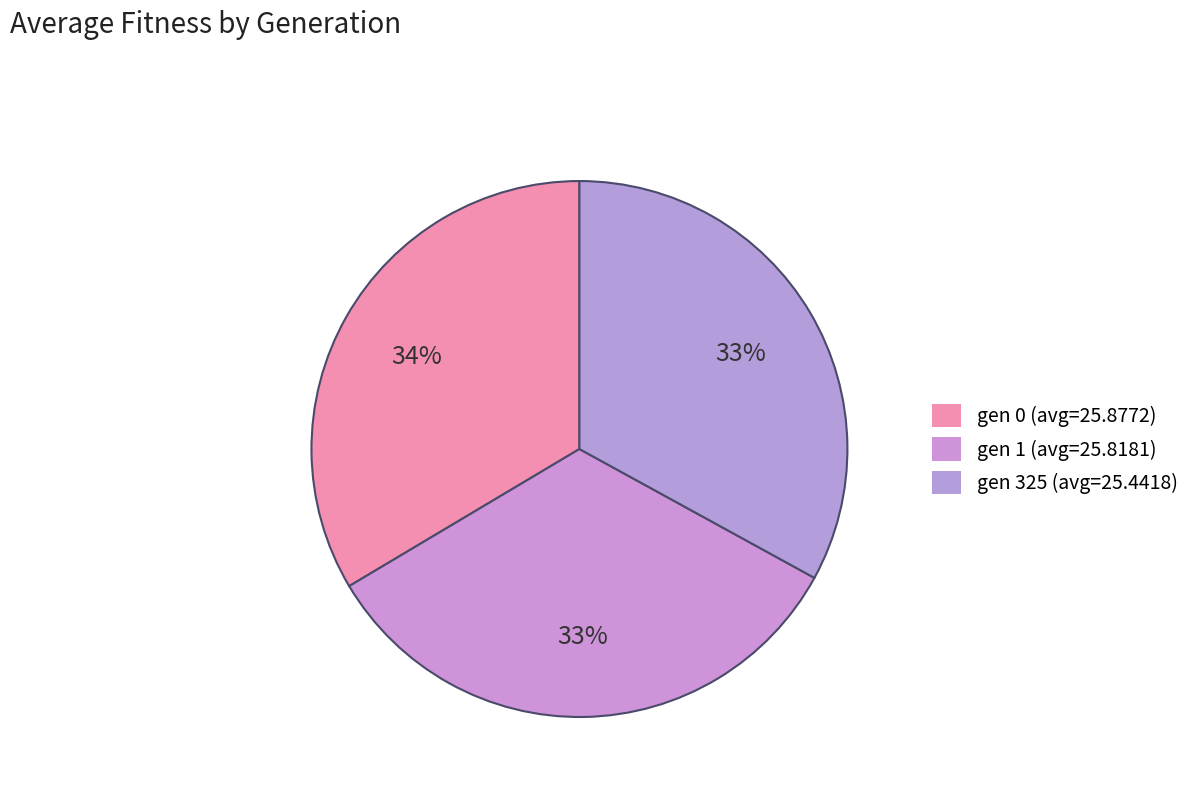

Does any single category account for the majority?

No